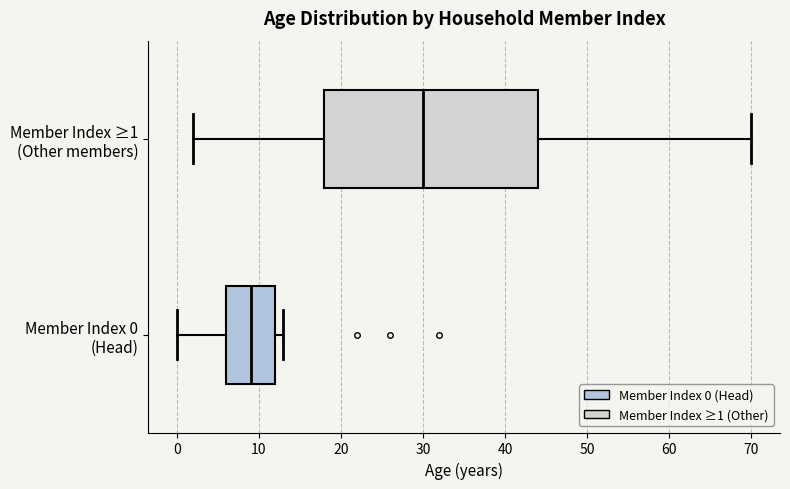

Where does the left whisker of the box for Member Index ≥1 (Other members) end on the x-axis? The values are not printed on the chart, so give them approximately, as read against the axis.

2